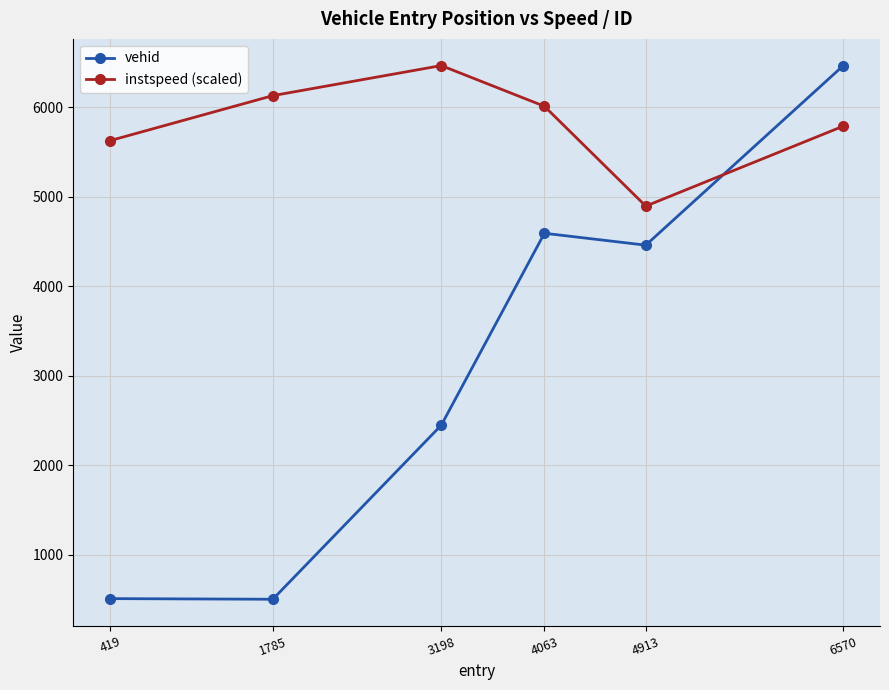

True or false: vehid has a value of 2270.3 at 4913.

False